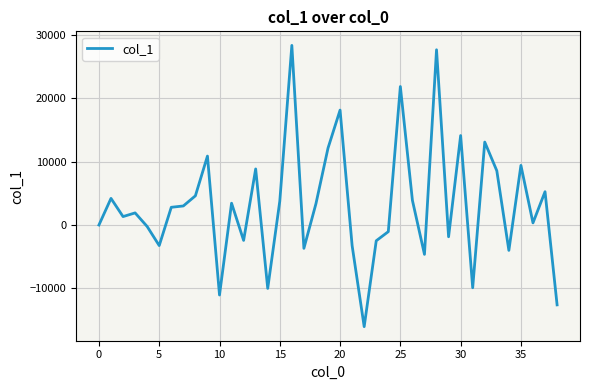

What is the difference between the maximum and minimum values?

44331.2